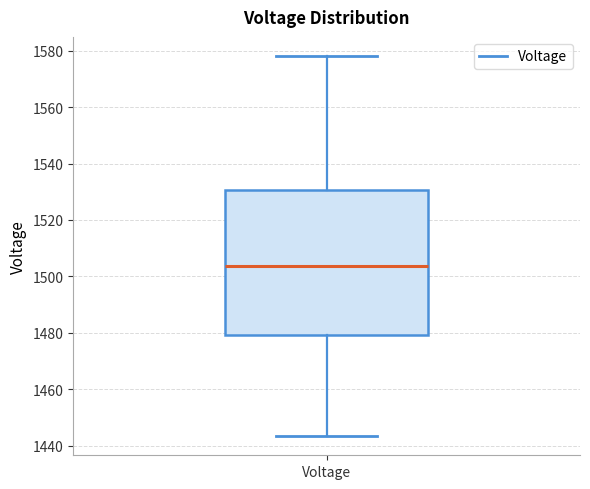

Read this box plot against the y-axis: the position of the median line, the range covered by the box, and the ends of both whiskers. The values are not printed on the chart, so give them approximately, as read against the axis.

median 1504, box 1480 to 1530, whiskers 1444 to 1578